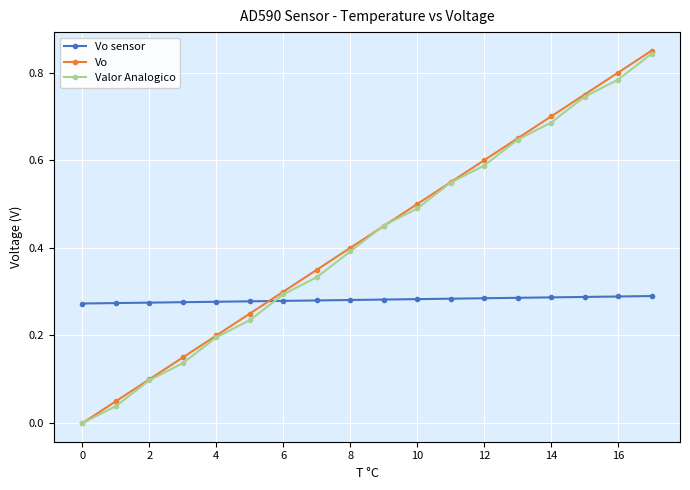

How many times do Valor Analogico and Vo sensor cross each other?

1